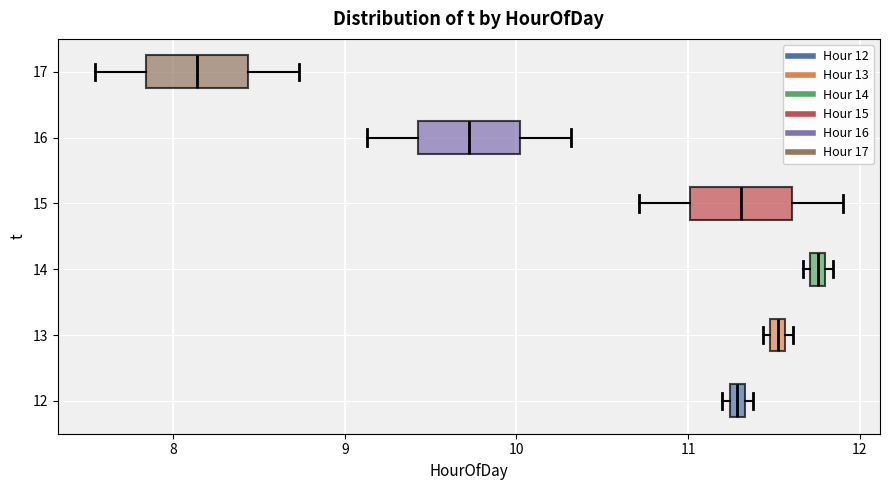

Which box's median line is the furthest to the left?

17